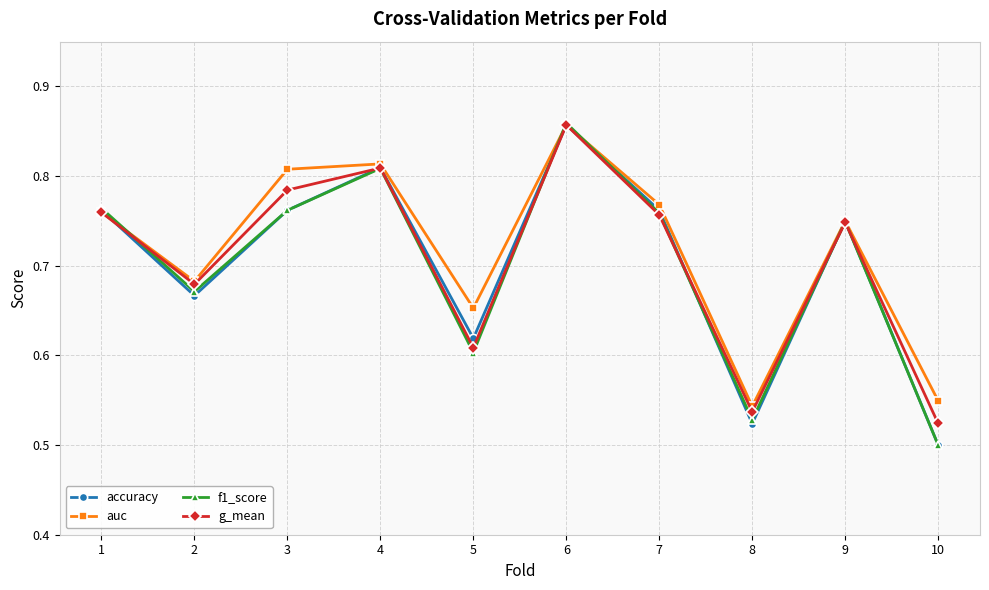

Which series changed the most between 2 and 9?

accuracy